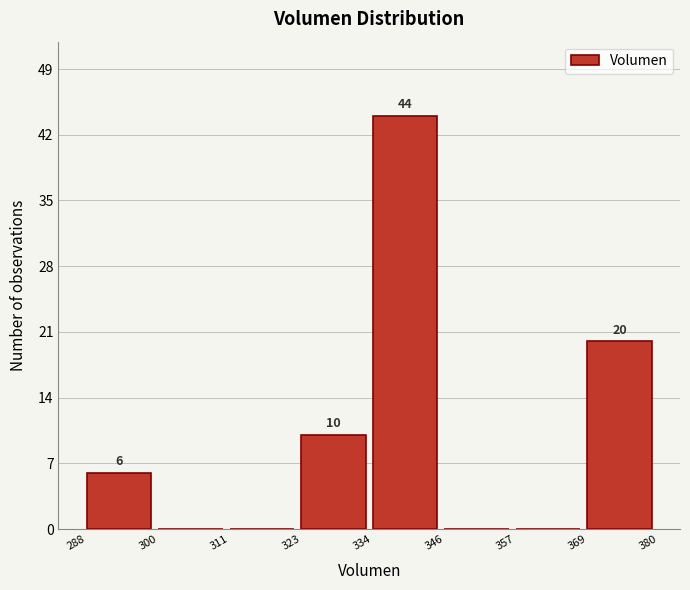

Over which range of the x-axis is the bar tallest?

334 to 346